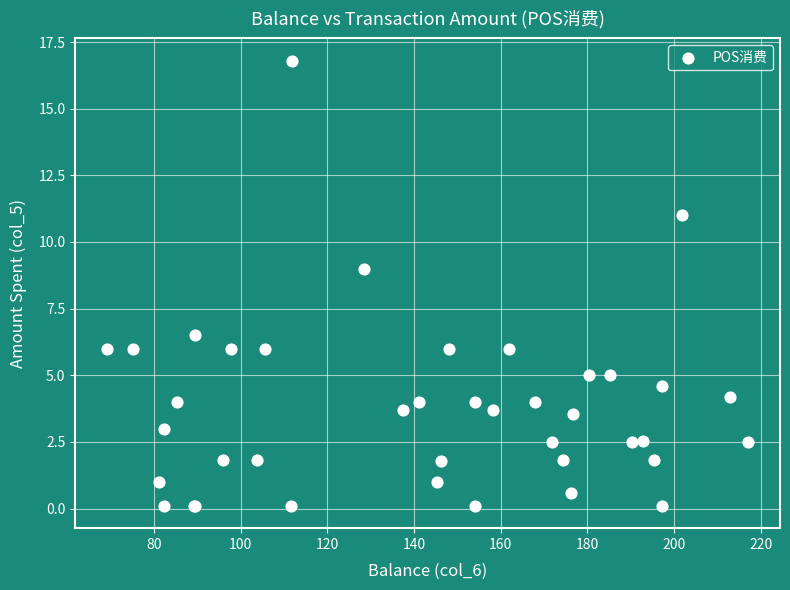

What Y value in the scatter plot is closest to 8?

9.0